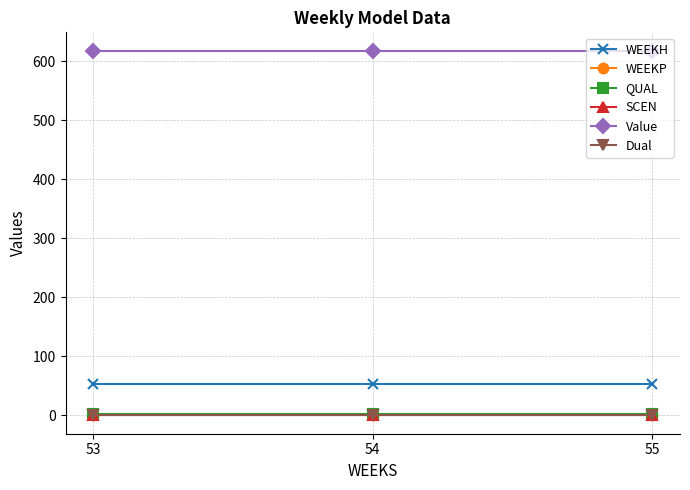

Does the chart have visible grid lines?

Yes